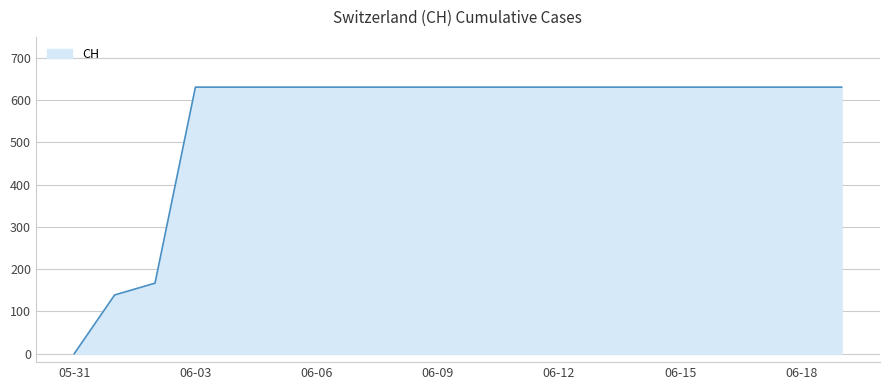

What is the average value?

552